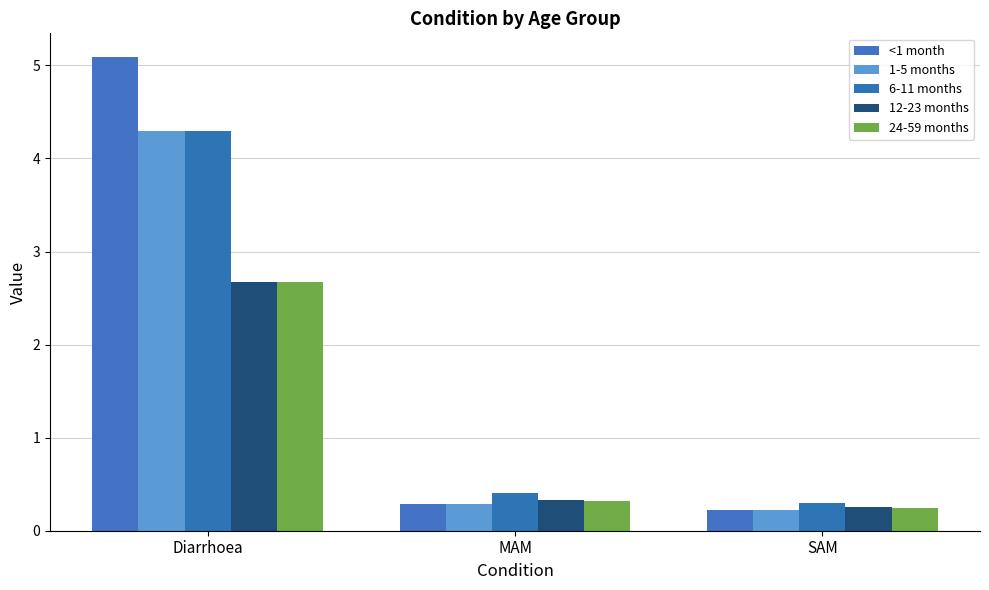

The value of 24-59 months at Diarrhoea is 4.5. True or false?

False